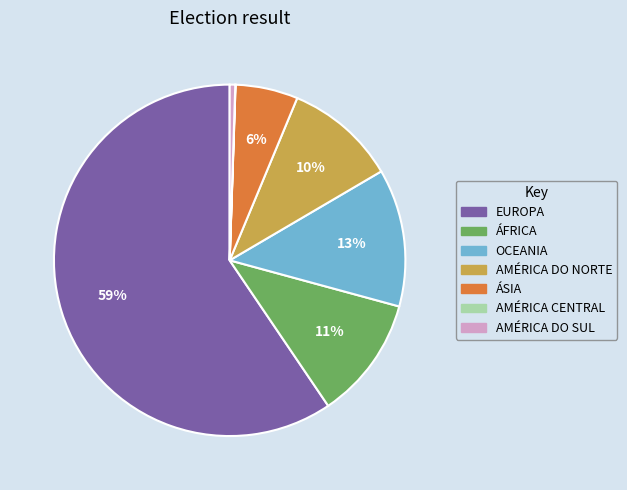

Is there any slice that represents more than half of the pie?

Yes